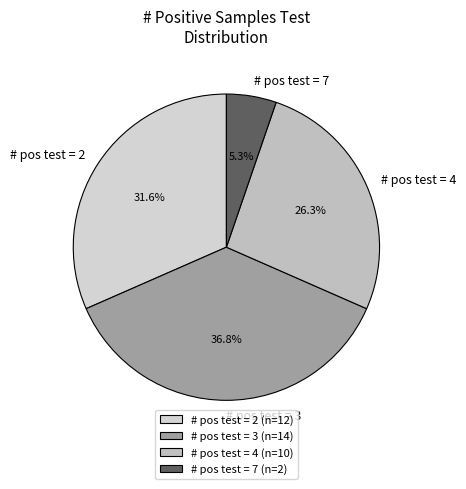

Count the number of slices in the pie.

4